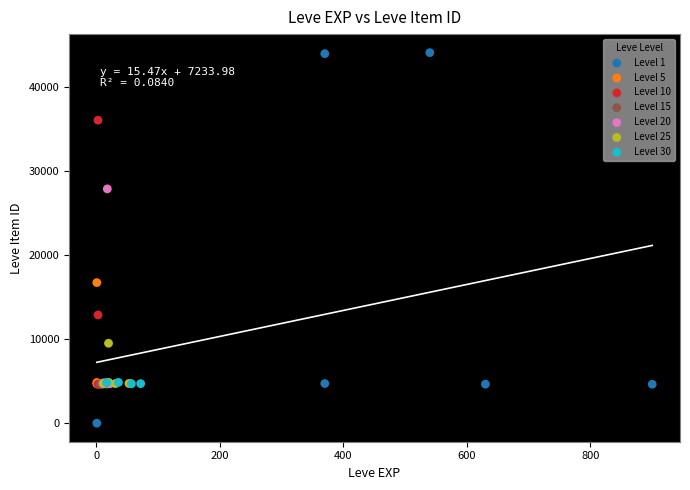

Which series has the widest spread of Y values?

Level 1